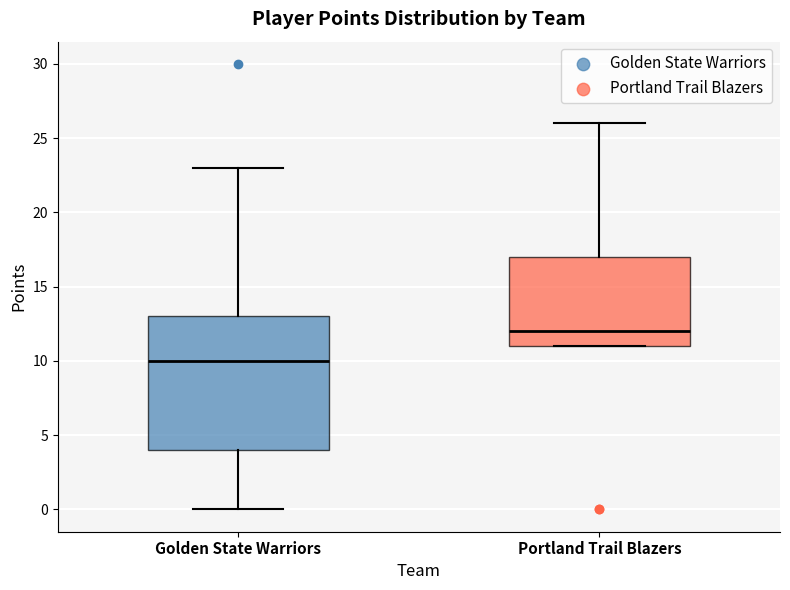

Reading left to right, read every box against the y-axis: the position of its median line, the range the box covers, and the ends of its whiskers. The values are not printed on the chart, so give them approximately, as read against the axis.

Golden State Warriors: median 10, box 4 to 13, whiskers 0 to 23
Portland Trail Blazers: median 12, box 11 to 17, whiskers 11 to 26